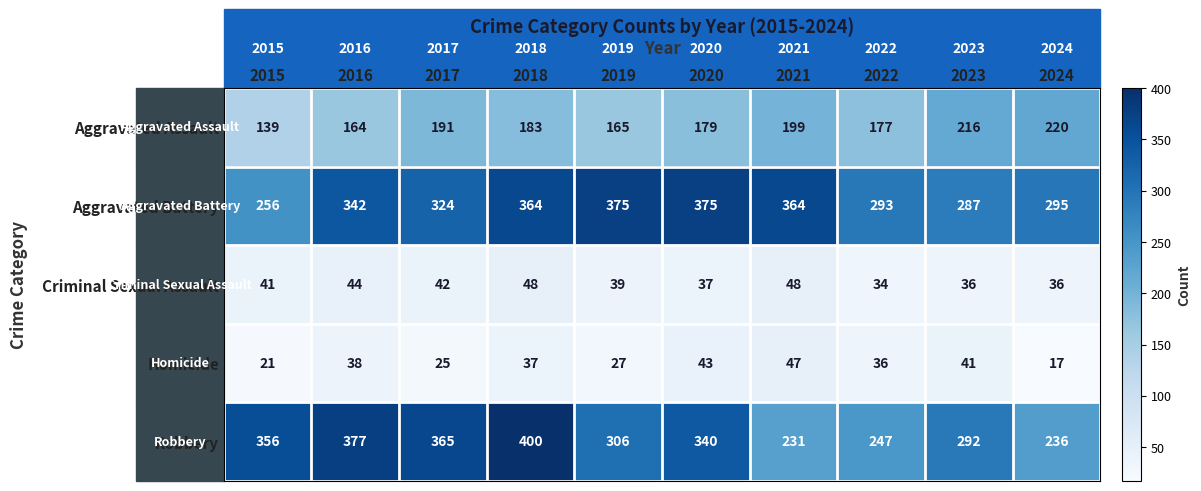

Rank the categories by Robbery value from lowest to highest.

2021, 2024, 2022, 2023, 2019, 2020, 2015, 2017, 2016, 2018